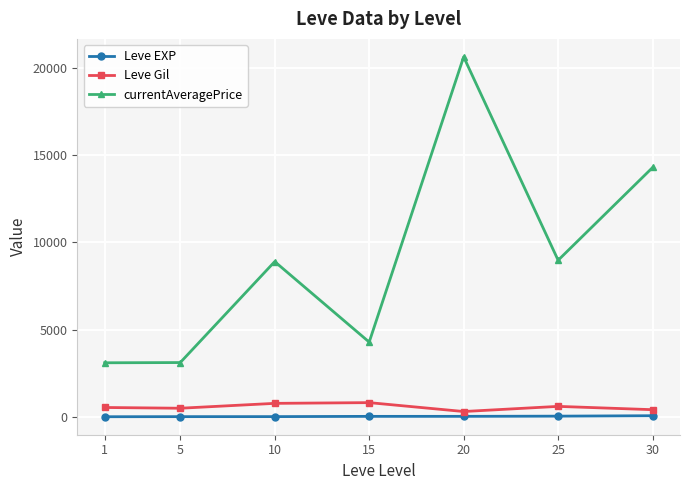

True or false: Leve EXP and currentAveragePrice intersect in this chart.

False